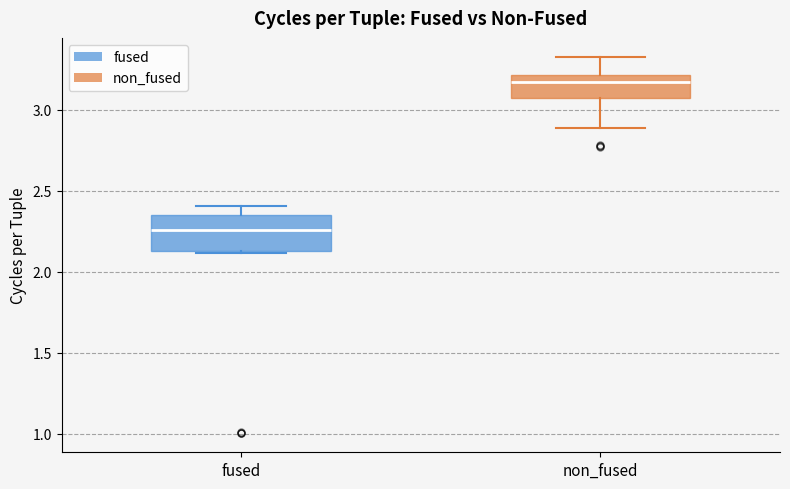

Comparing the boxes themselves (not the whiskers), which one is the tallest?

fused